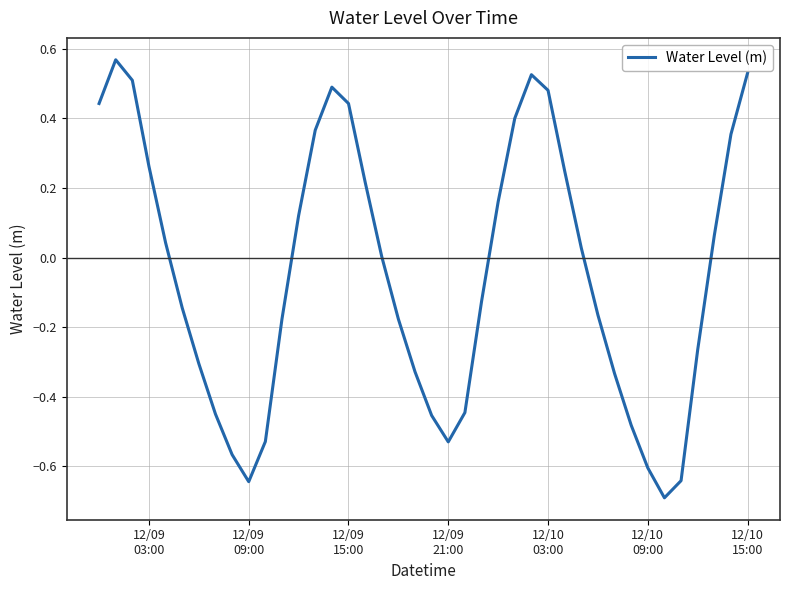

What is the difference between the maximum and minimum values?

1.3